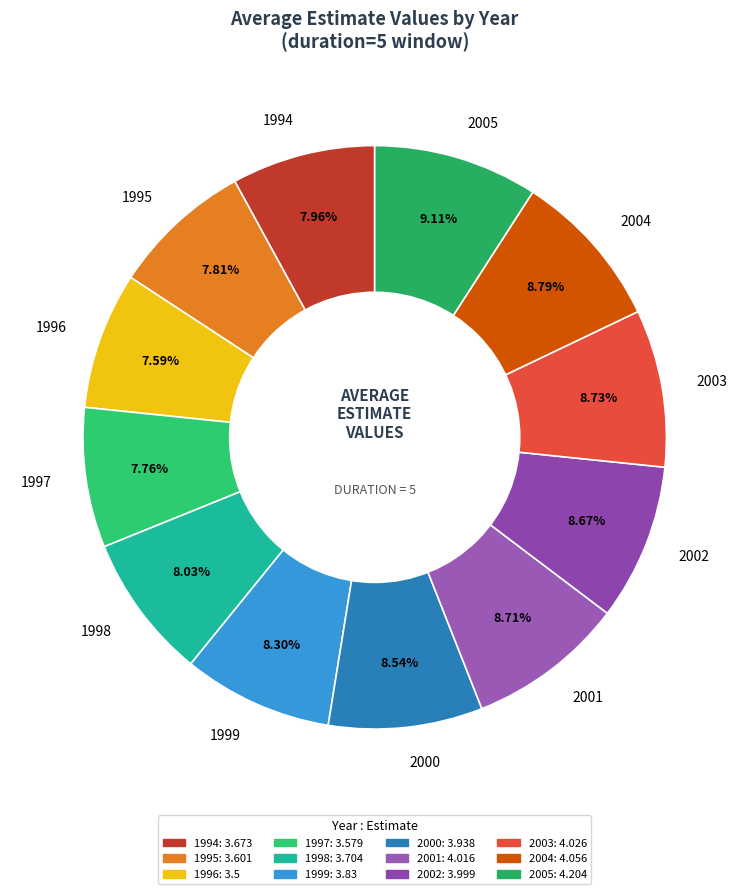

To the nearest percent, what is the difference between the largest and smallest slice percentages?

2%